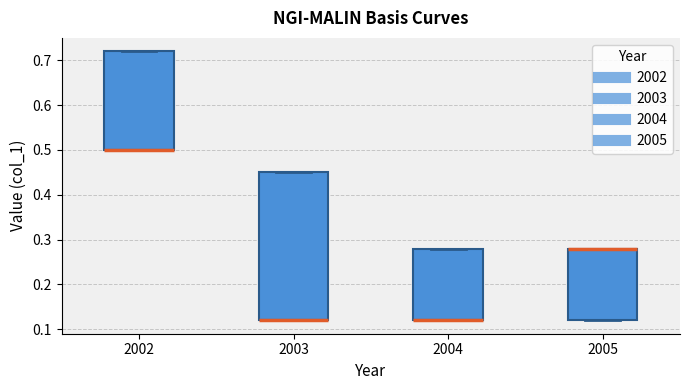

Which box is the tallest, from its lower edge to its upper edge?

2003